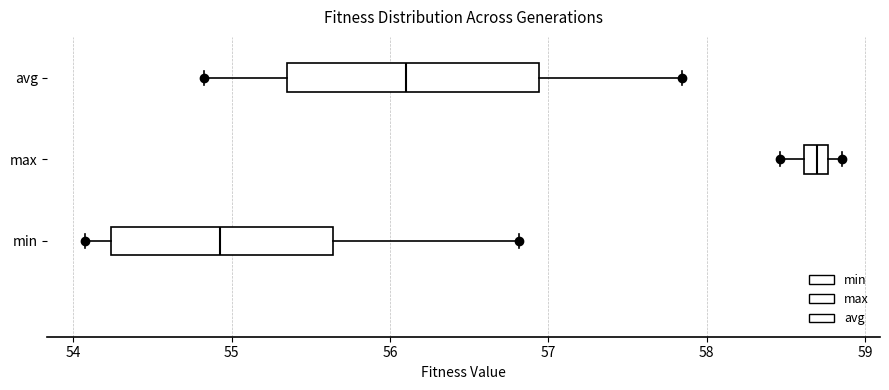

Where is the right edge of the box for avg on the x-axis? The values are not printed on the chart, so give them approximately, as read against the axis.

56.9